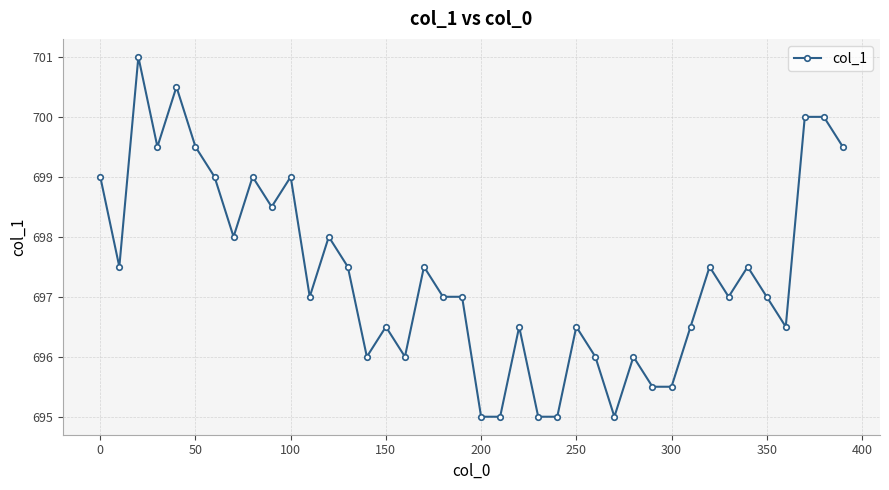

Is this an area chart (filled region under the line)?

No